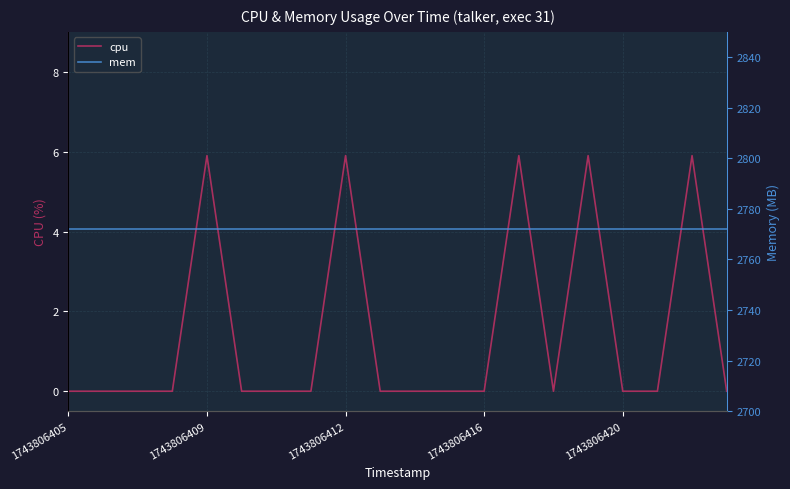

Rank the series at 10 from lowest to highest value.

cpu, mem